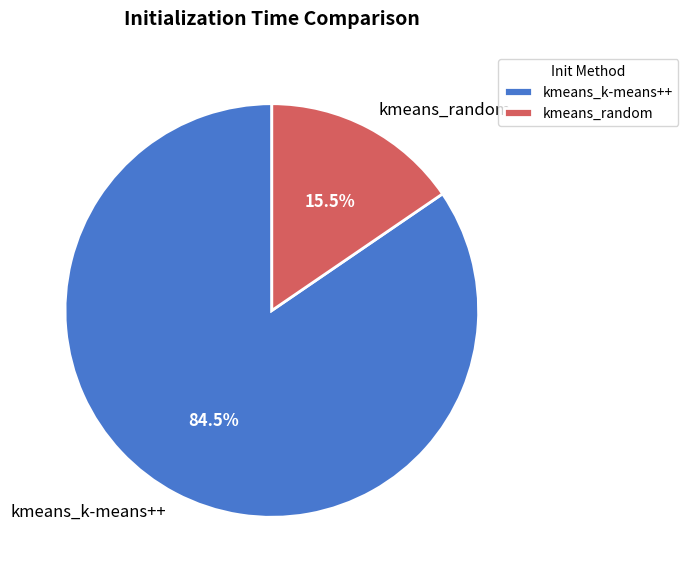

Count the number of slices in the pie.

2